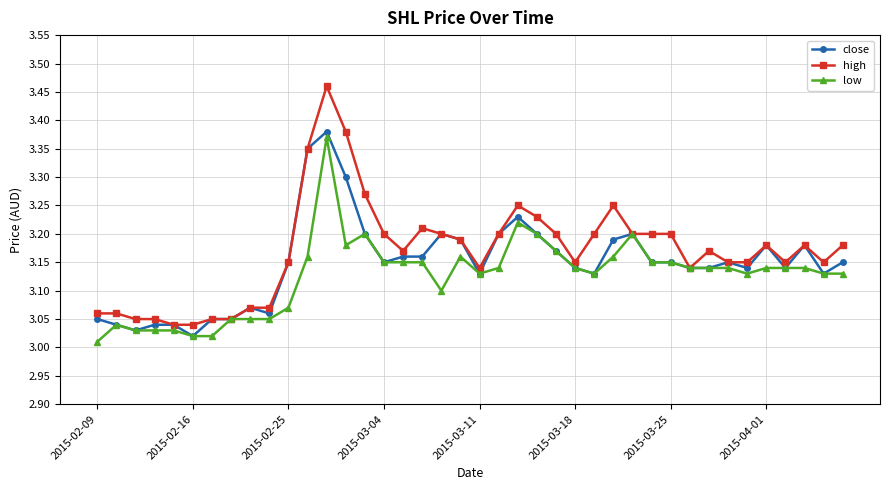

At how many categories does at least one series exceed 3?

40